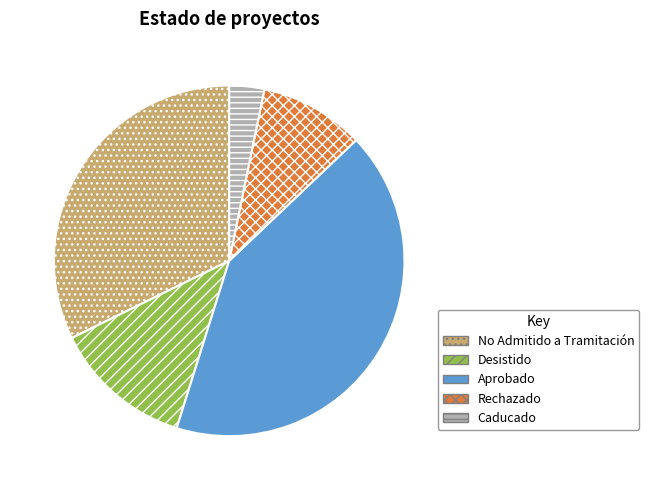

Does any single category account for the majority?

No